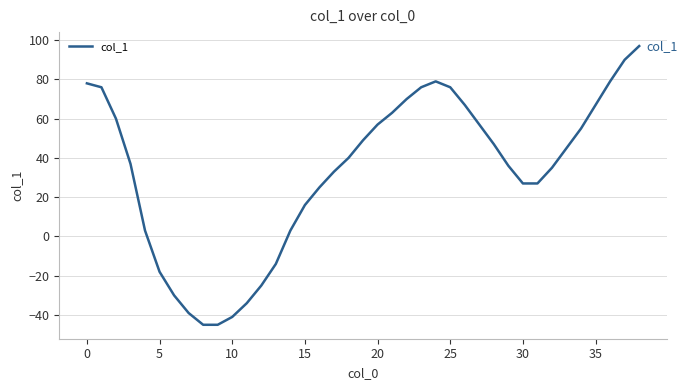

What is the greatest value displayed?

97